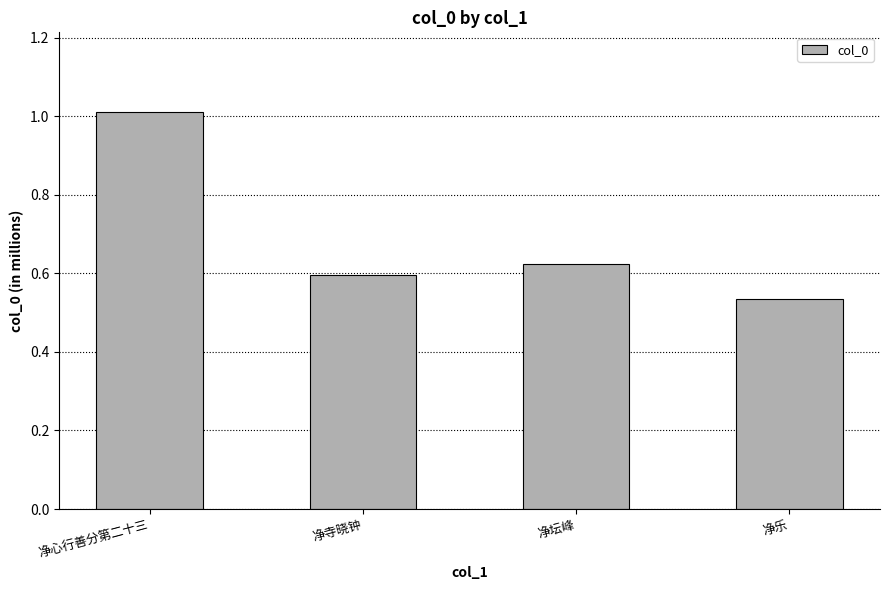

What is the sum of all values?

2763609